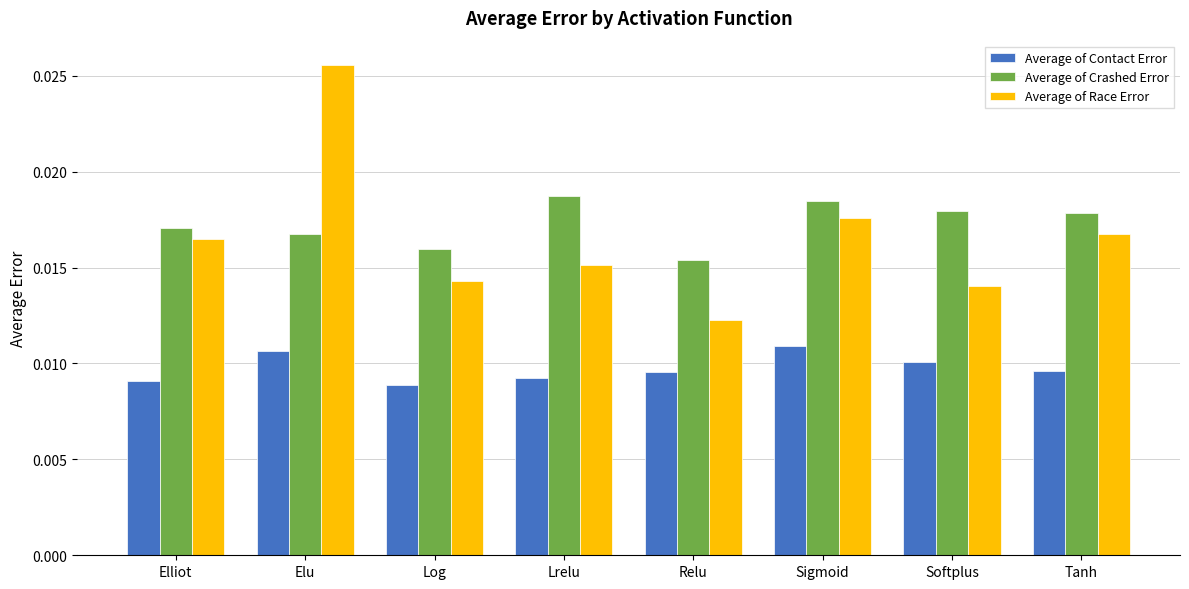

Which series has the largest total across all categories?

Average of Crashed Error